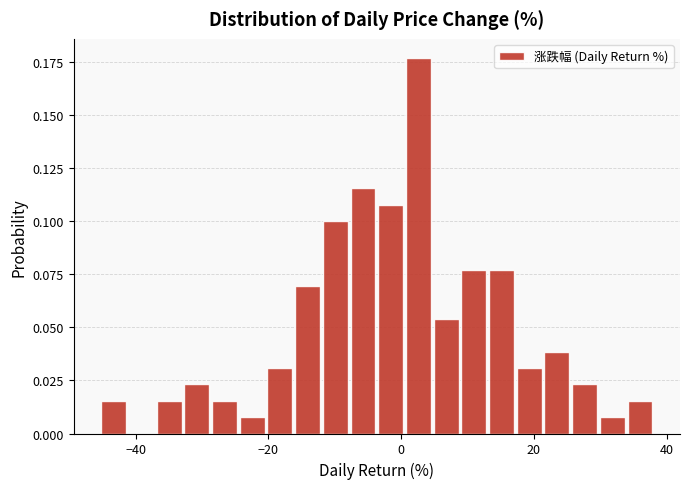

Read against the x-axis, roughly where is the centre of the tallest bar?

2